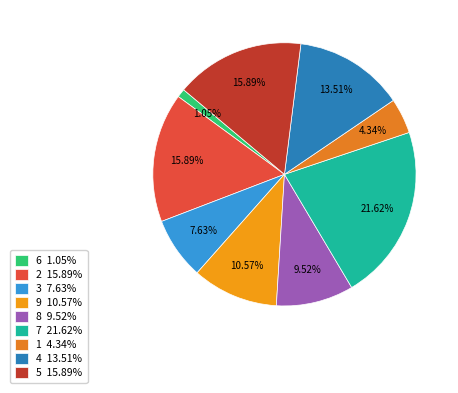

What percentage is the 3 slice, to the nearest percent?

8%